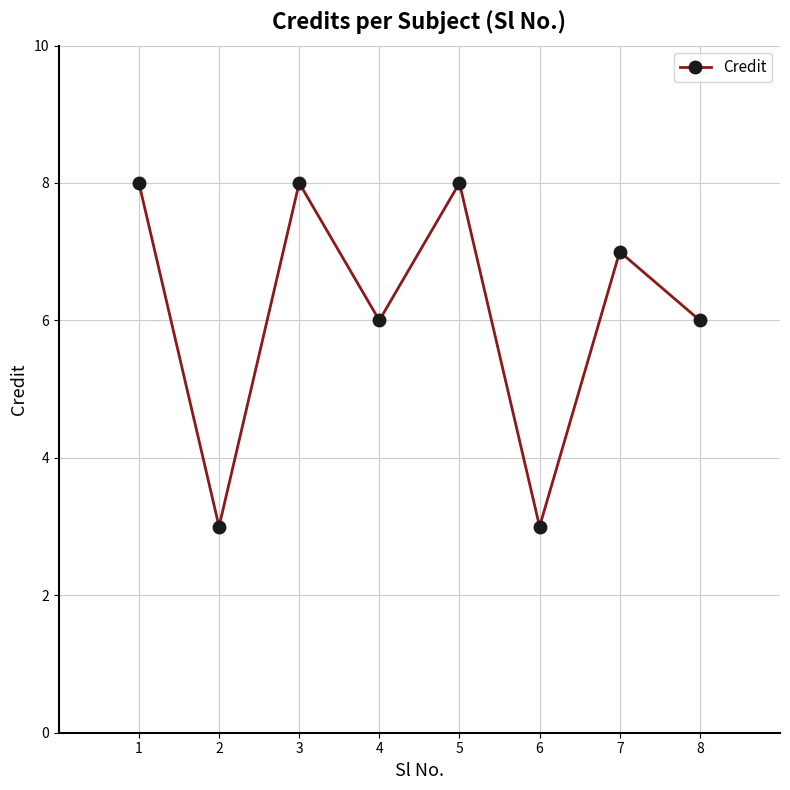

Count the number of categories in the chart.

8